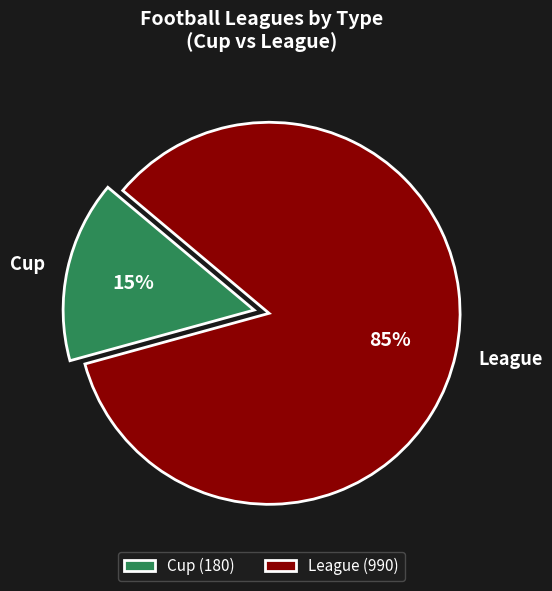

Count the number of slices in the pie.

2